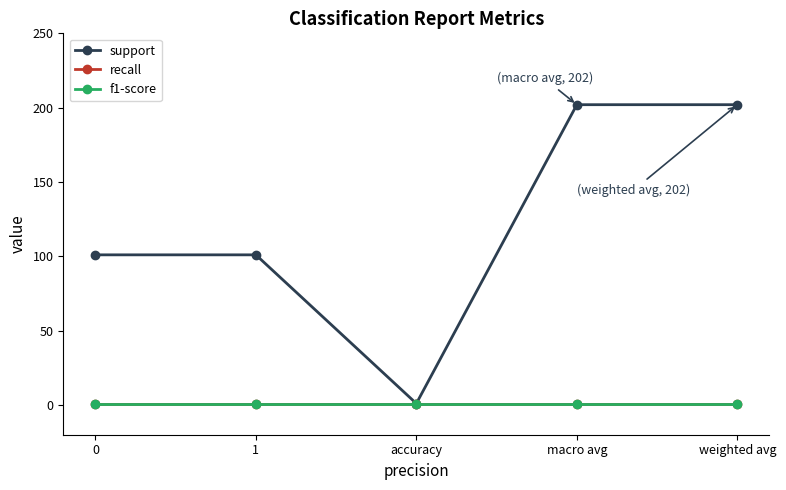

Is this an area chart (filled region under the line)?

No